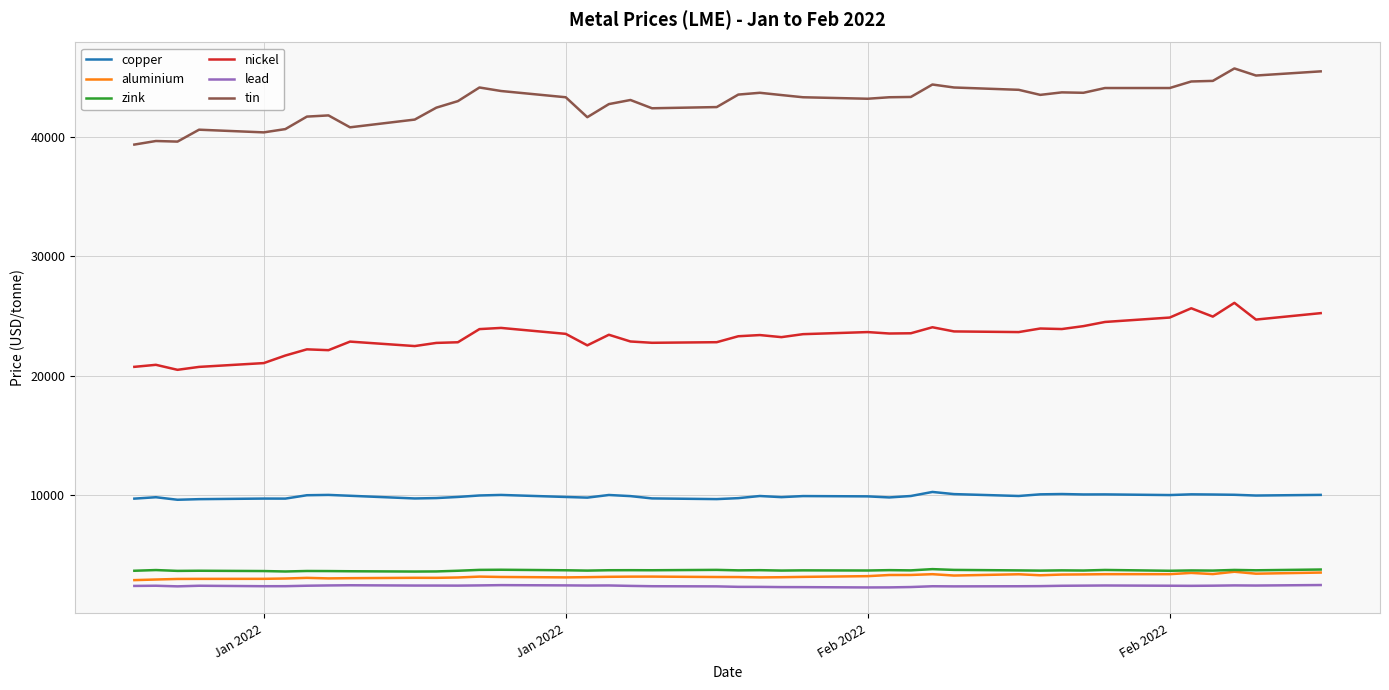

What is the maximum value for zink?

3738.0